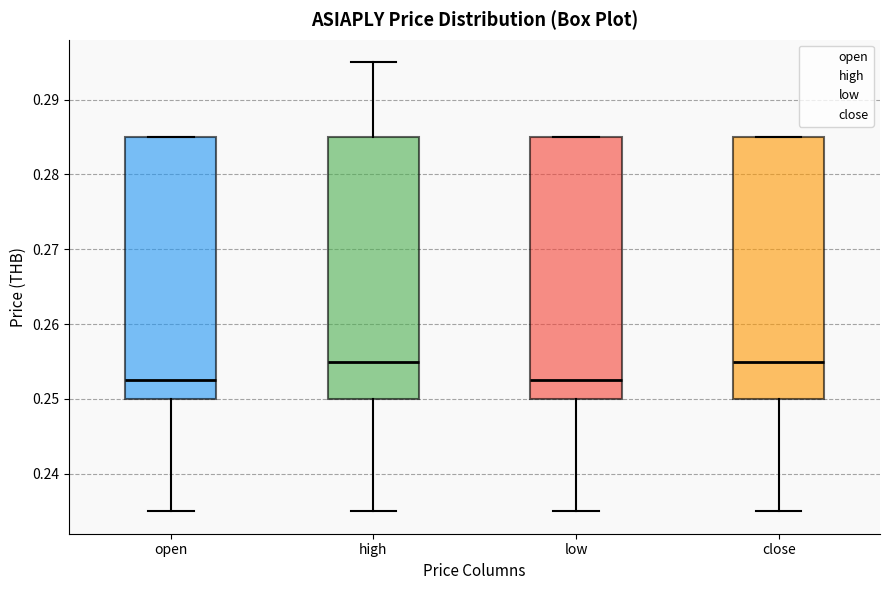

Where is the upper edge of the box for close on the y-axis? The values are not printed on the chart, so give them approximately, as read against the axis.

0.285